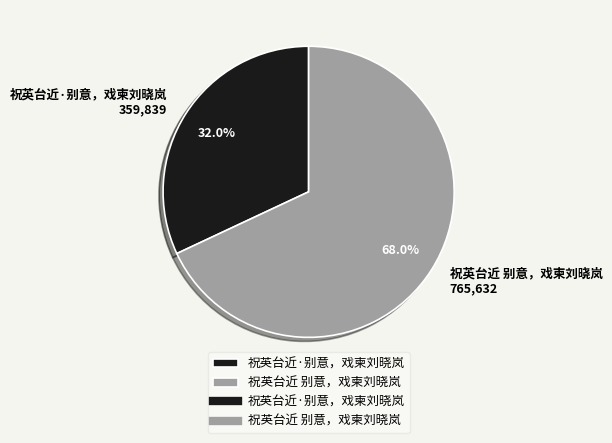

Rank the categories by value from highest to lowest.

祝英台近 别意，戏柬刘晓岚, 祝英台近·别意，戏柬刘晓岚